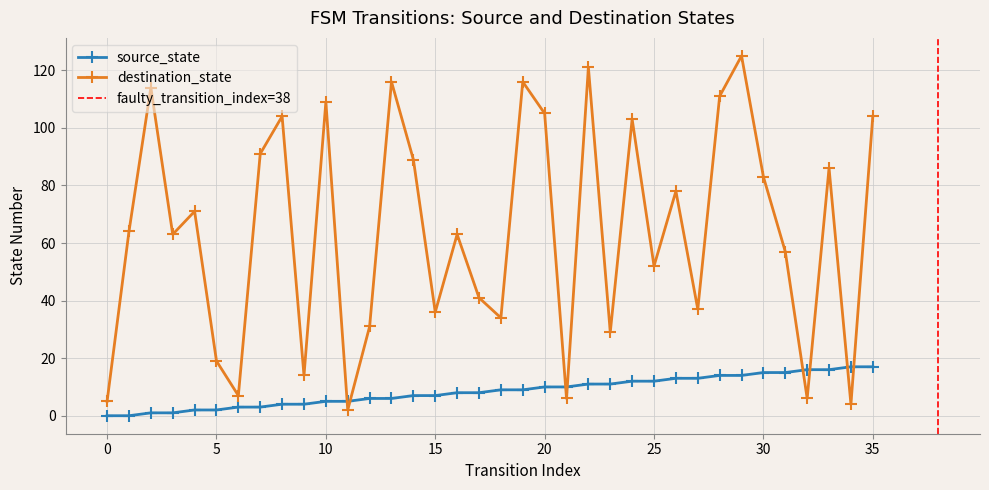

Where is the first local maximum for destination_state?

2